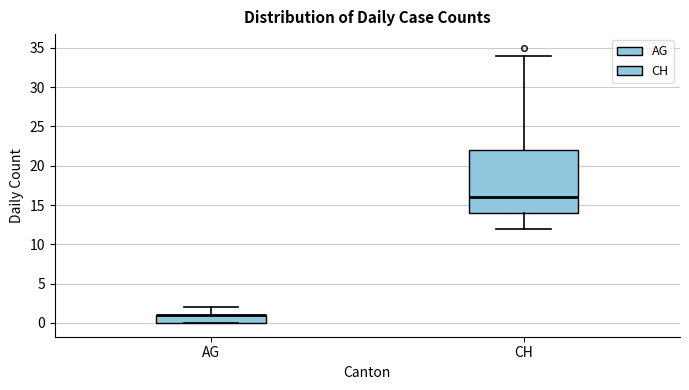

Where is the upper edge of the box for CH on the y-axis? The values are not printed on the chart, so give them approximately, as read against the axis.

22